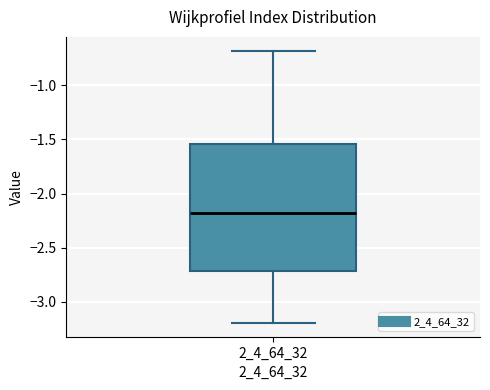

Where does the upper whisker of the box at x = 2_4_64_32 end on the y-axis? The values are not printed on the chart, so give them approximately, as read against the axis.

-0.70